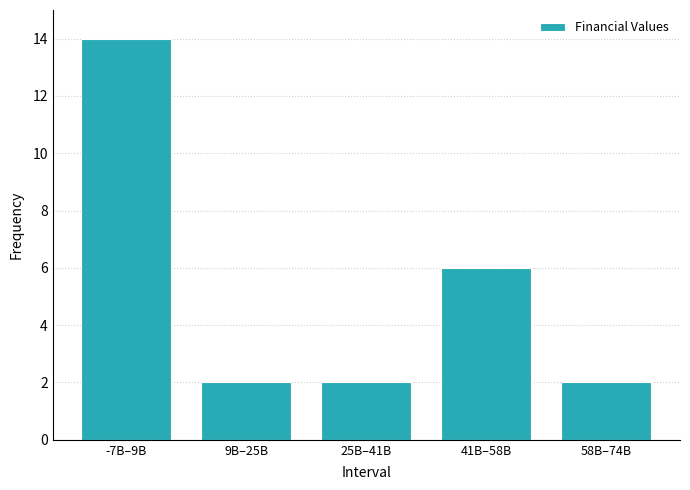

Reading left to right, what are all the values shown in this chart?

14	2	2	6	2